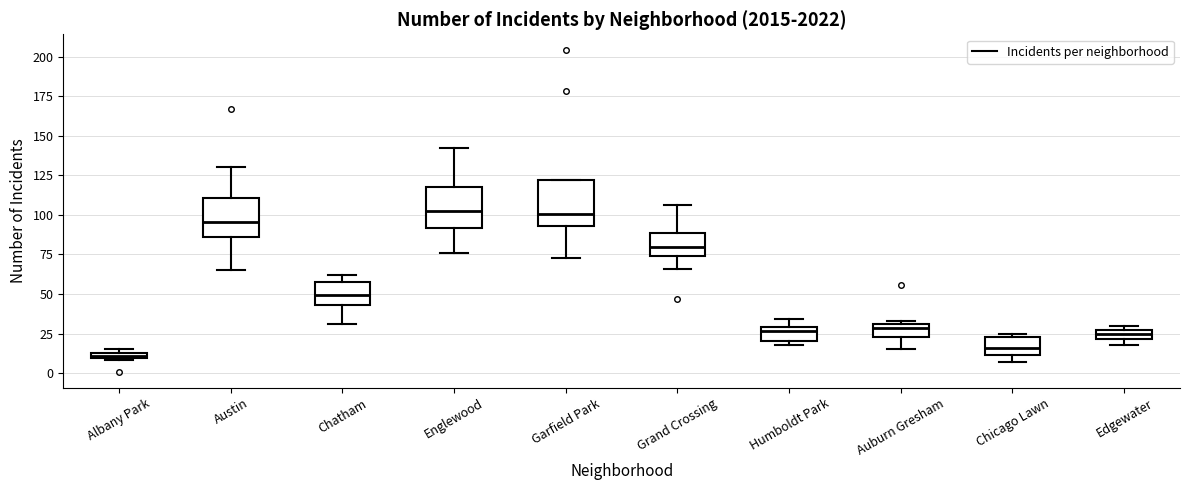

Which box's median line is the lowest?

Albany Park